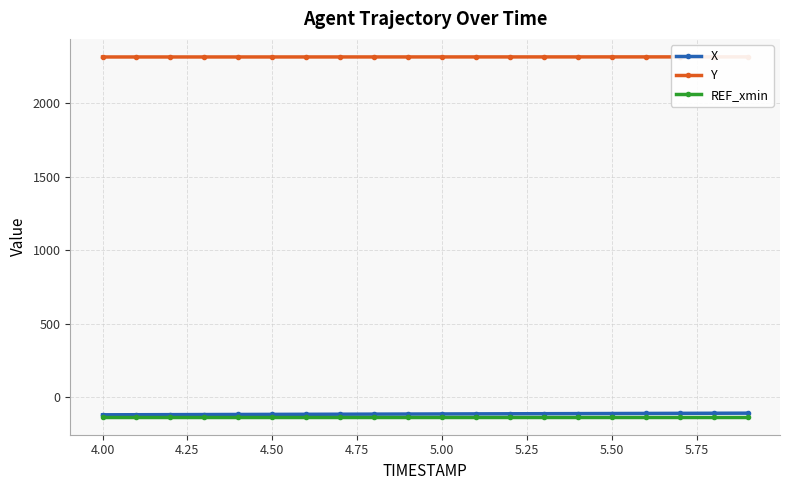

What is the difference between the maximum and minimum values in the X series?

11.2